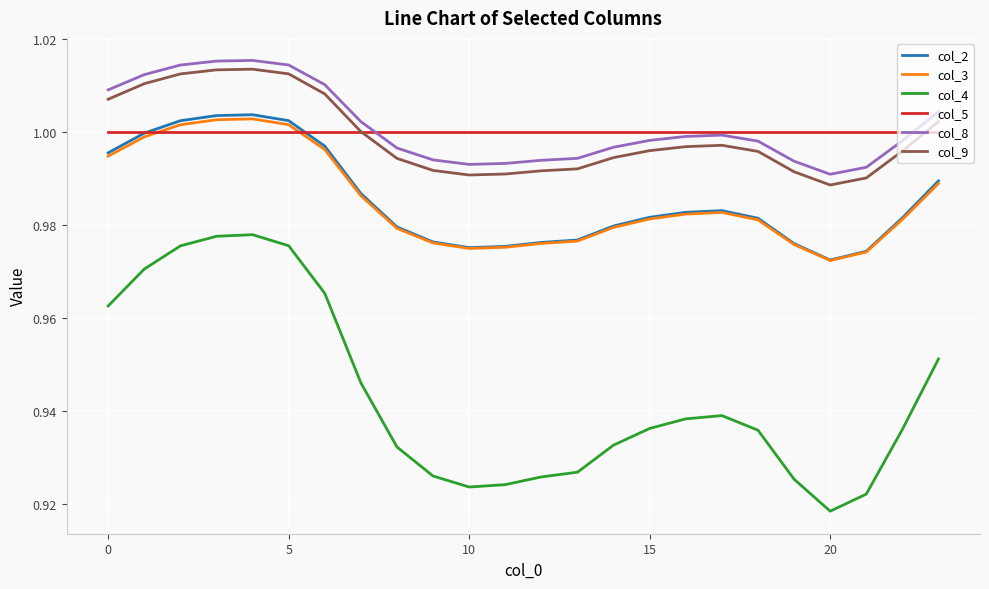

Which series has the largest range (max minus min)?

col_4